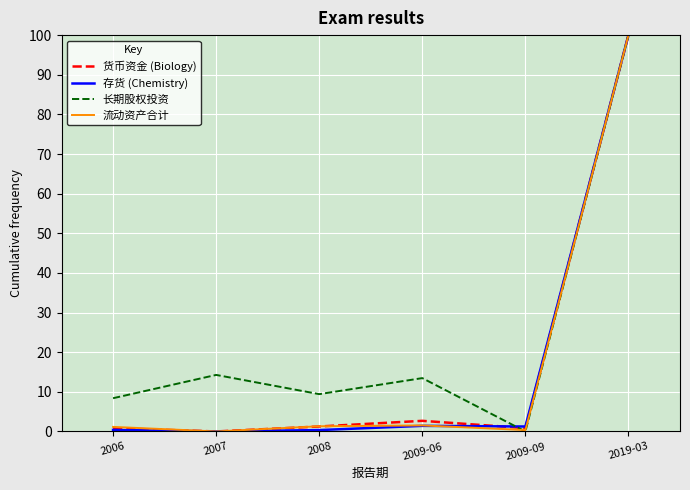

Is this an area chart (filled region under the line)?

No